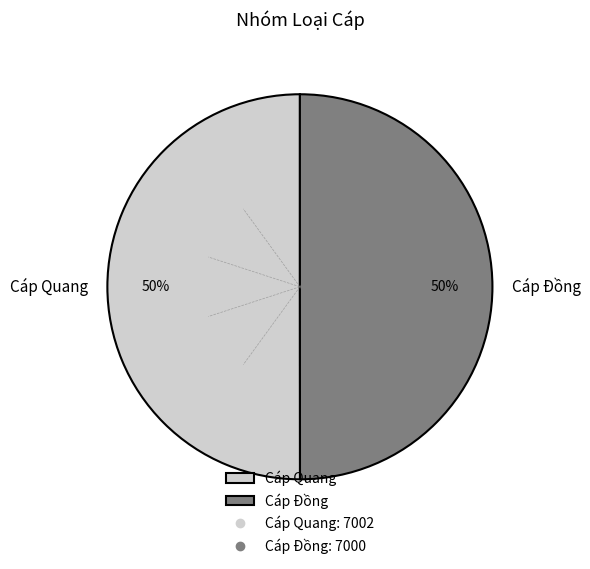

How many slices are in this pie chart?

2